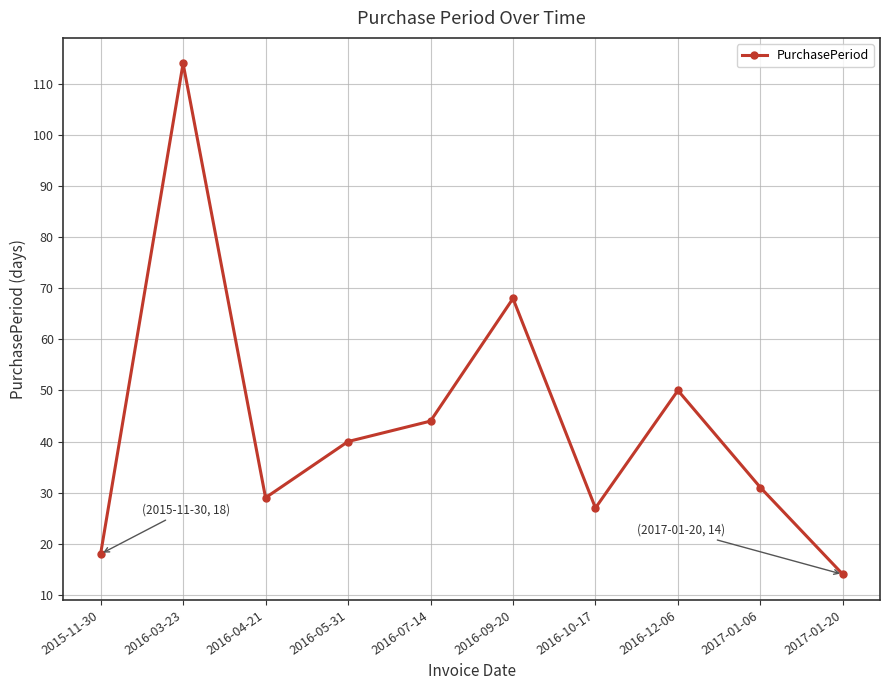

What is the label of the 10th point from the left?

2017-01-20